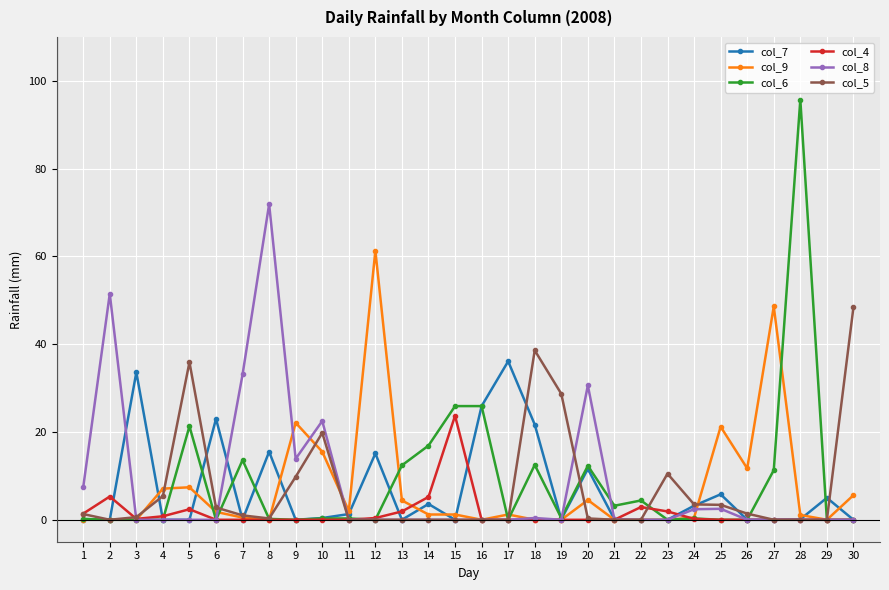

What is the difference between the maximum and minimum values in the col_4 series?

23.7